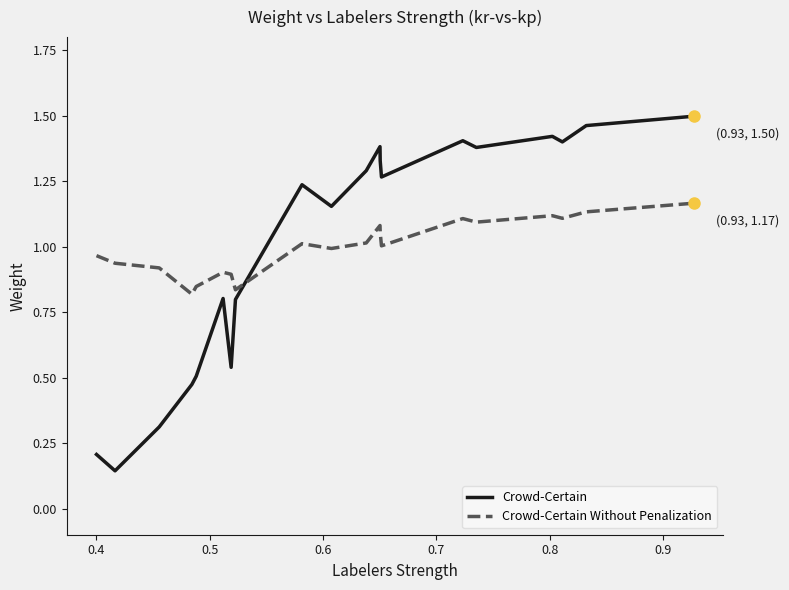

What is the difference between the maximum and minimum values in the Crowd-Certain Without Penalization series?

0.3